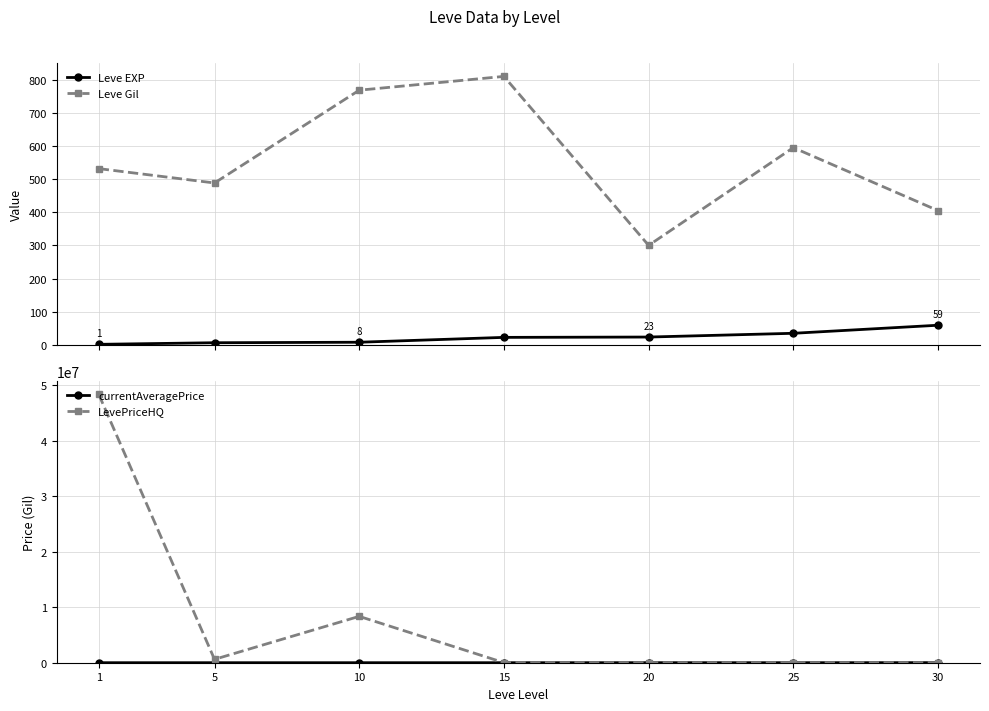

Rank the series at 30 from lowest to highest value.

Leve EXP, Leve Gil, LevePriceHQ, currentAveragePrice